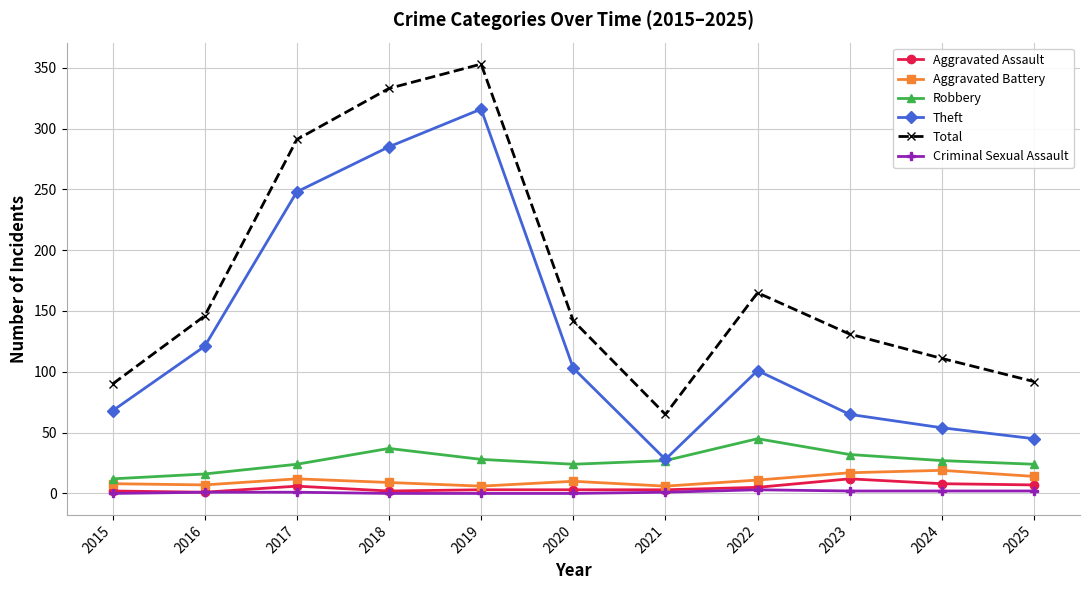

What is the total value across all series at 2019?

706